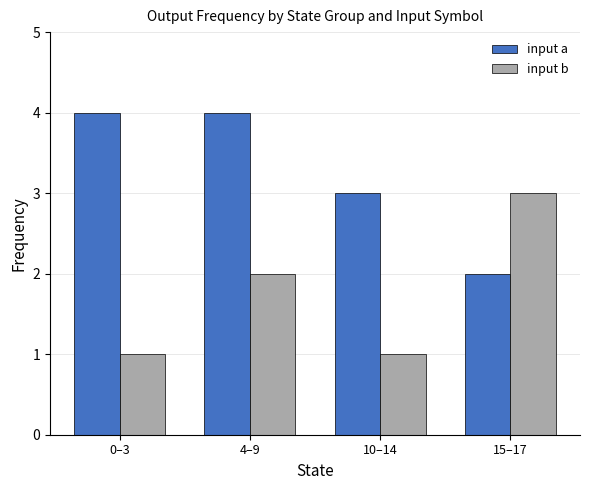

What is the difference between the maximum and minimum values in the input a series?

2